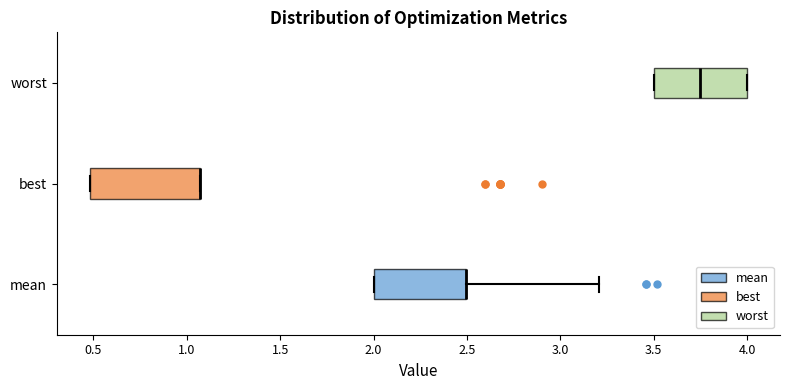

Reading bottom to top, transcribe this box plot: for each box, give where its median line is, the range the box spans, and where its two whiskers end, as read against the x-axis. The values are not printed on the chart, so give them approximately, as read against the axis.

mean: median 2.50 (drawn on the box's right edge), box 2.00 to 2.50, whiskers 2.00 to 3.20
best: median 1.05 (drawn on the box's right edge), box 0.50 to 1.05, whiskers 0.50 to 1.05
worst: median 3.75, box 3.50 to 4.00, whiskers 3.50 to 4.00